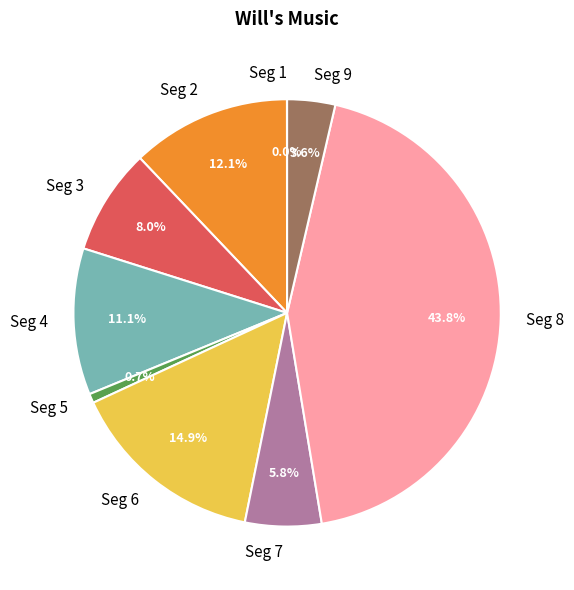

Does Seg 4 account for over 50% of the chart?

No